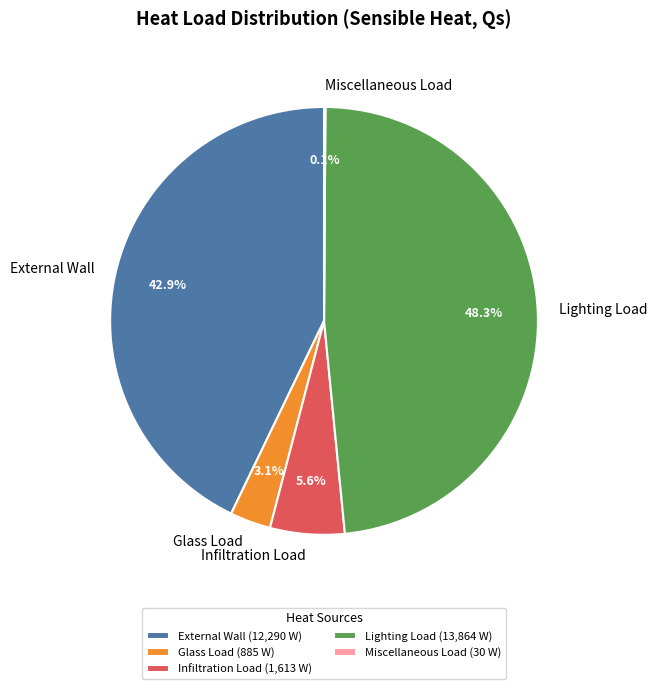

What percentage do Glass Load and Infiltration Load together represent?

8.7%